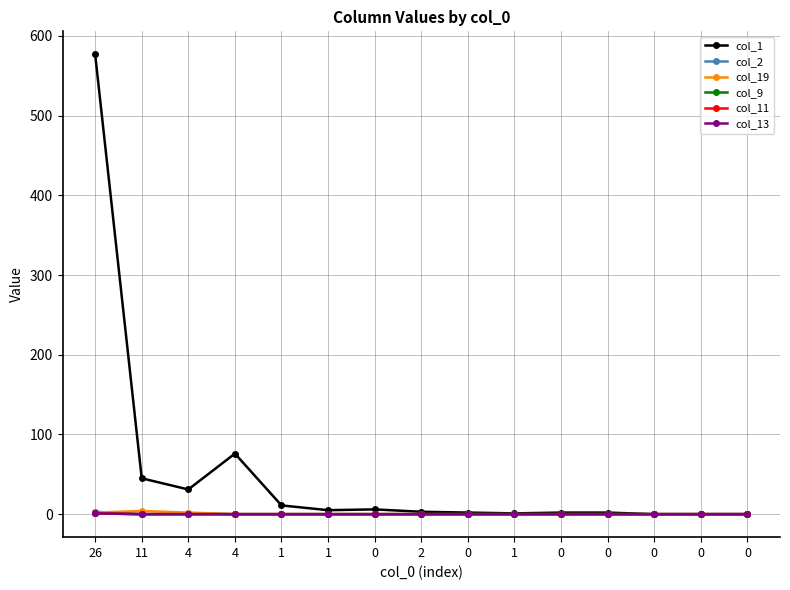

True or false: col_19 and col_13 intersect in this chart.

False